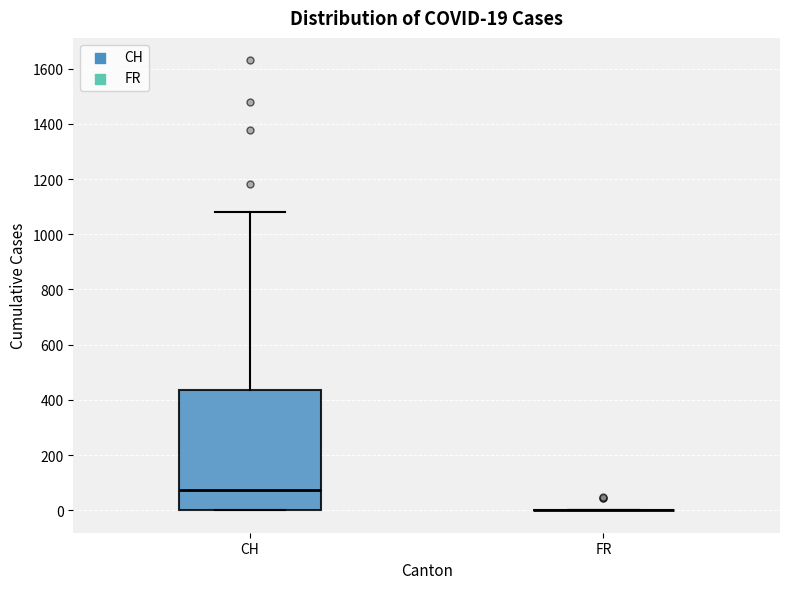

Which box is the tallest, from its lower edge to its upper edge?

CH